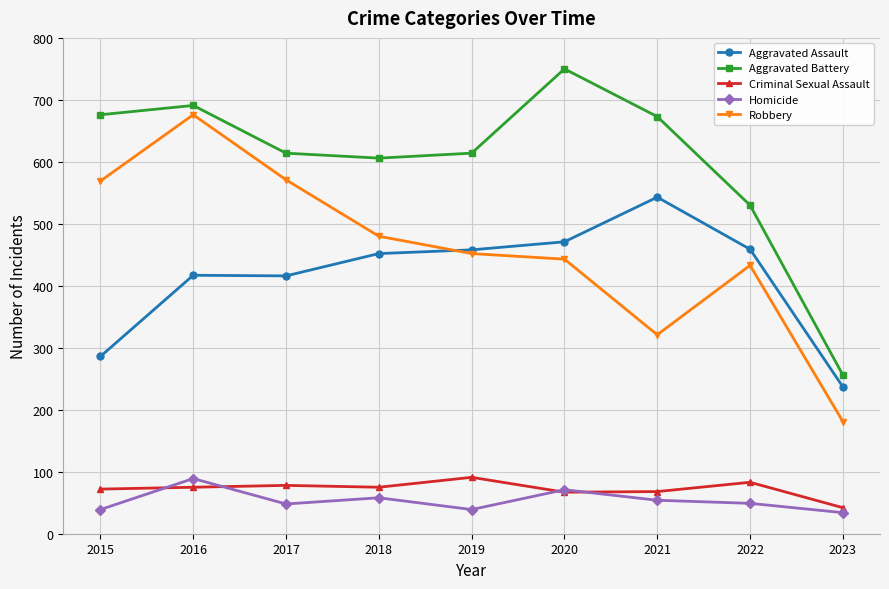

True or false: Robbery and Criminal Sexual Assault intersect in this chart.

False